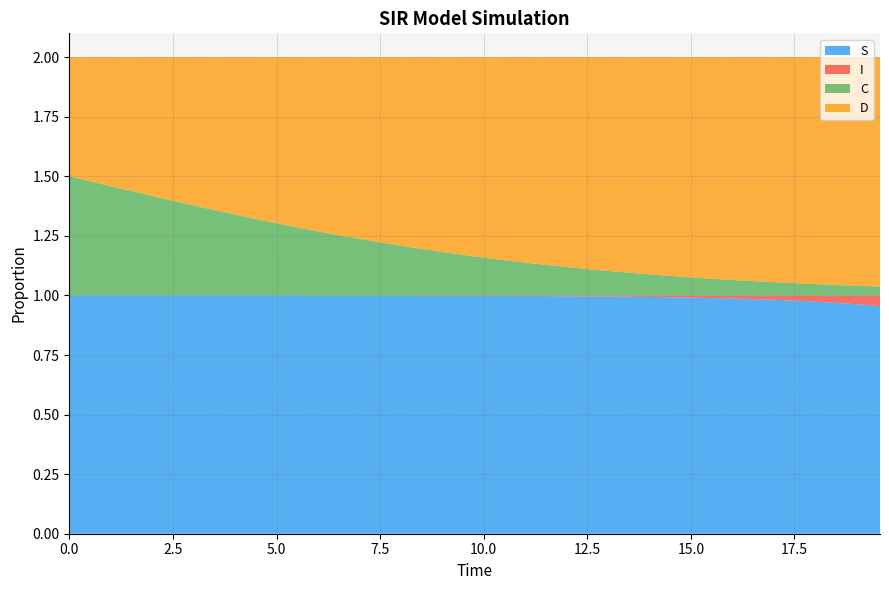

Reading right to left, list all the values displayed in this chart.

S: 1.0	1.0	1.0	1.0	1.0	1.0	1.0	1.0	1.0	1.0	1.0	1.0	1.0	1.0	1.0	1.0	1.0	1.0	1.0	1.0	1.0	1.0	1.0	1.0	1.0	1.0	1.0	1.0	1.0	1.0	1.0	1.0	1.0	1.0	1.0	1.0	1.0	1.0	1.0	1.0
I: 0.0	0.0	0.0	0.0	0.0	0.0	0.0	0.0	0.0	0.0	0.0	0.0	0.0	0.0	0.0	0.0	0.0	0.0	0.0	0.0	0.0	0.0	0.0	0.0	0.0	0.0	0.0	0.0	0.0	0.0	0.0	0.0	0.0	0.0	0.0	0.0	0.0	0.0	0.0	0.0
C: 0.0	0.0	0.0	0.0	0.1	0.1	0.1	0.1	0.1	0.1	0.1	0.1	0.1	0.1	0.1	0.1	0.1	0.1	0.1	0.2	0.2	0.2	0.2	0.2	0.2	0.2	0.3	0.3	0.3	0.3	0.3	0.3	0.4	0.4	0.4	0.4	0.4	0.5	0.5	0.5
D: 1.0	1.0	1.0	1.0	0.9	0.9	0.9	0.9	0.9	0.9	0.9	0.9	0.9	0.9	0.9	0.9	0.9	0.9	0.9	0.8	0.8	0.8	0.8	0.8	0.8	0.8	0.7	0.7	0.7	0.7	0.7	0.7	0.6	0.6	0.6	0.6	0.6	0.5	0.5	0.5